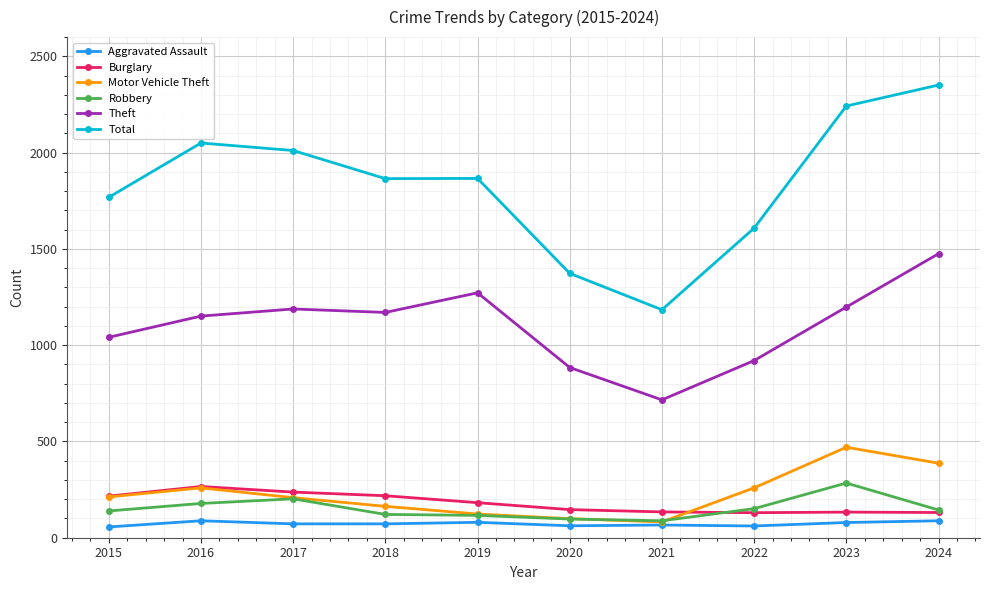

Between 2021 and 2024, which series saw the biggest shift?

Total